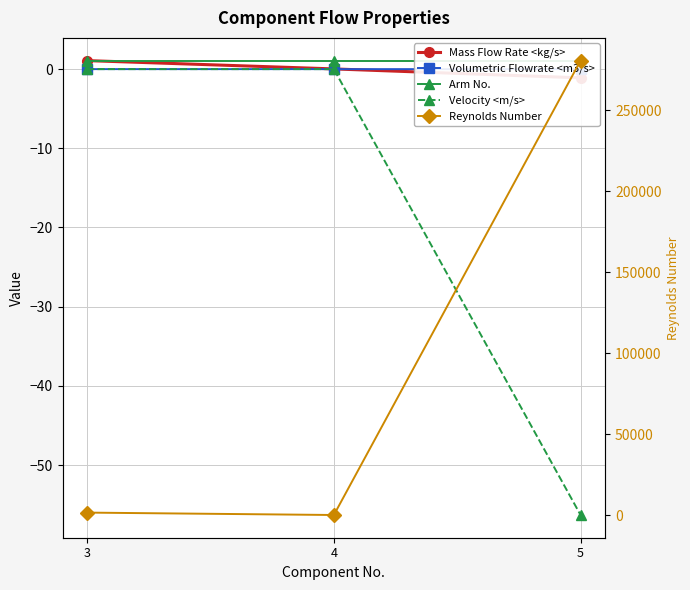

What is the average value of the Reynolds Number series?

94017.4